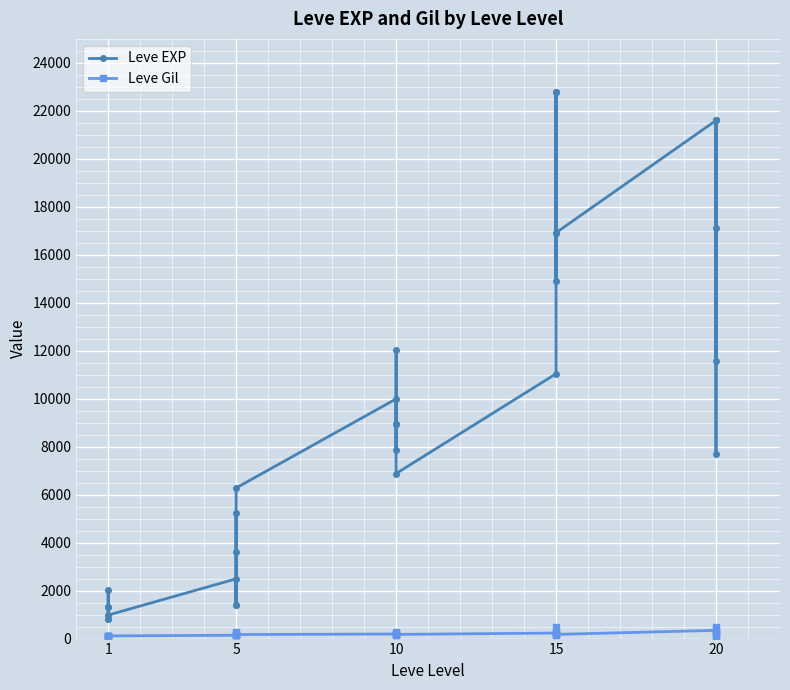

True or false: Leve EXP and Leve Gil cross at least once.

False